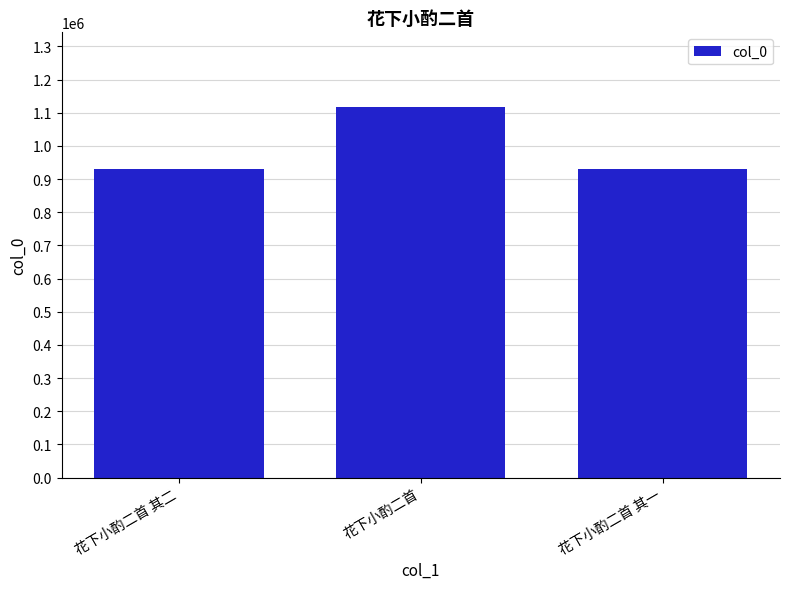

At which category does the chart reach its peak across all series?

花下小酌二首